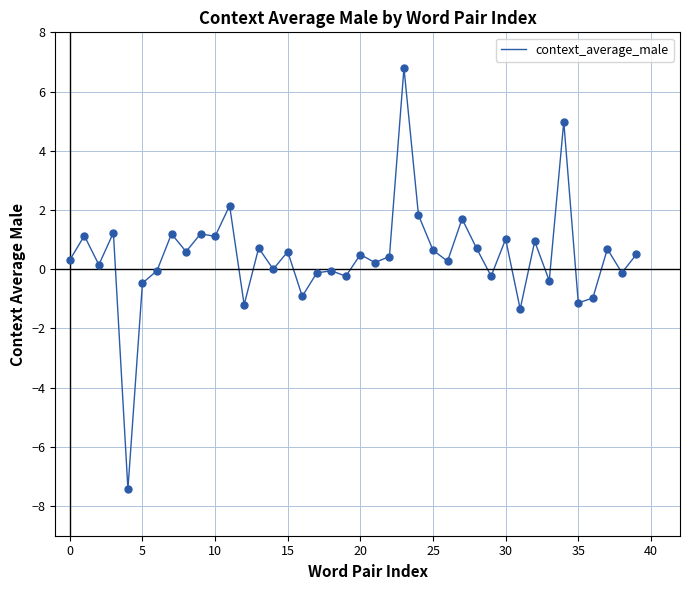

What is the maximum value shown in the chart?

6.8